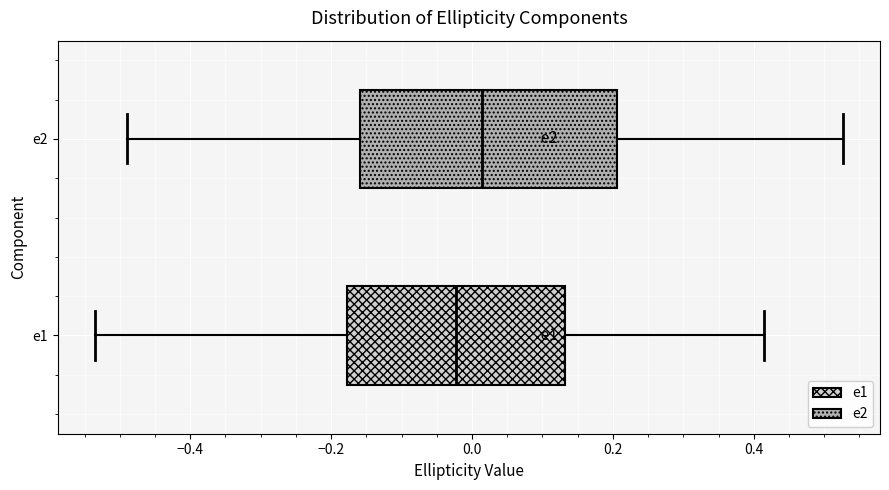

Where is the right edge of the box for e1 on the x-axis? The values are not printed on the chart, so give them approximately, as read against the axis.

0.14